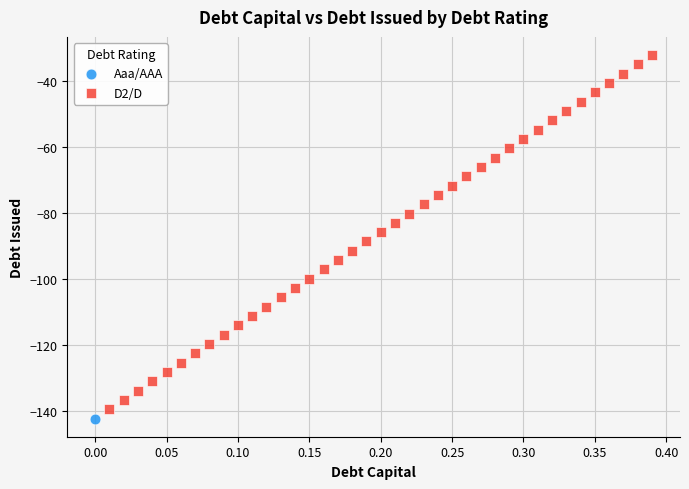

What are all the series names shown in the legend?

Aaa/AAA, D2/D